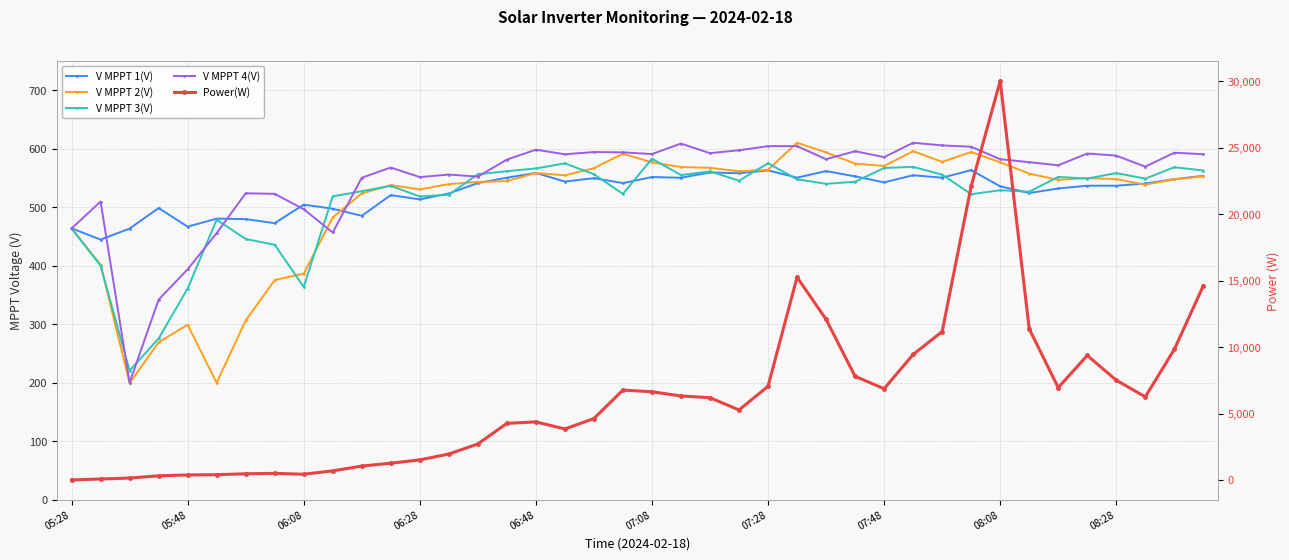

Reading right to left, what are all the values shown in this chart?

V MPPT 1(V): 553.8	548.1	540.7	536.9	536.9	532.2	524.4	535.9	563.5	550.6	554.8	542.6	552.9	561.9	550.7	563.1	558.2	559.6	550.5	551.7	541.4	549.8	544.0	558.7	550.6	541.4	523.6	513.5	520.9	485.5	497.6	504.6	472.9	479.8	480.7	466.9	498.7	463.7	444.8	464.1
V MPPT 2(V): 552.8	547.8	538.7	548.2	550.0	546.9	557.6	577.0	594.5	577.6	595.9	570.6	574.7	593.8	610.4	564.1	561.6	567.5	568.8	576.7	591.6	566.9	554.7	558.7	544.8	543.4	539.6	530.6	537.9	523.7	482.7	386.7	375.7	306.7	200.1	299.3	269.3	199.6	401.9	464.4
V MPPT 3(V): 562.9	568.5	549.0	558.5	549.1	551.9	526.7	529.2	522.4	555.9	569.1	567.2	543.7	540.1	547.9	575.3	545.4	561.4	555.1	583.0	522.9	556.5	575.1	566.4	561.7	556.5	521.5	518.5	536.6	527.5	518.7	364.0	436.0	445.9	478.8	361.2	275.9	221.0	400.5	463.5
V MPPT 4(V): 590.7	593.3	569.5	588.3	591.9	571.8	577.1	582.2	603.5	605.8	610.3	585.7	595.9	582.2	604.5	604.5	597.5	592.5	608.9	591.0	593.9	594.5	590.6	598.5	581.5	552.4	556.0	551.6	568.0	550.5	457.0	496.7	523.0	524.0	455.8	394.1	342.2	200.4	509.8	463.9
Power(W): 14610.0	9821.0	6253.0	7505.0	9365.0	6948.0	11366.0	30012.0	22103.0	11163.0	9439.0	6867.0	7792.0	12082.0	15254.0	7046.0	5267.0	6187.0	6319.0	6635.0	6762.0	4622.0	3837.0	4371.0	4257.0	2710.0	1953.0	1509.0	1263.0	1045.0	685.0	433.0	498.0	466.0	399.0	378.0	314.0	144.0	74.0	0.0